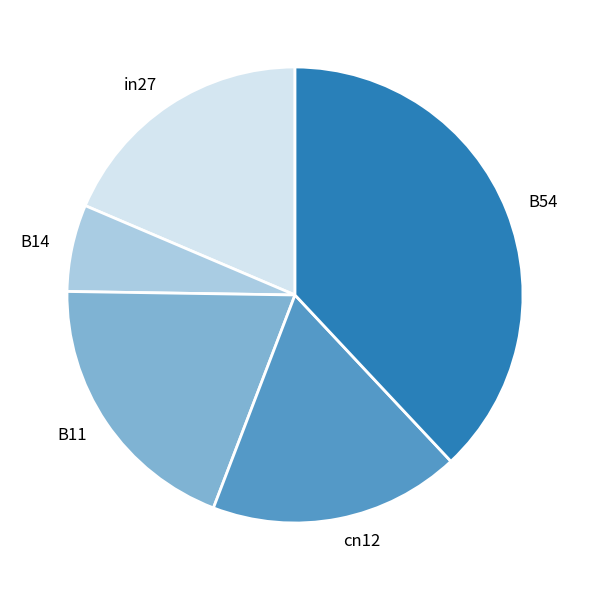

Is it true that B54 is 38% of the pie?

True